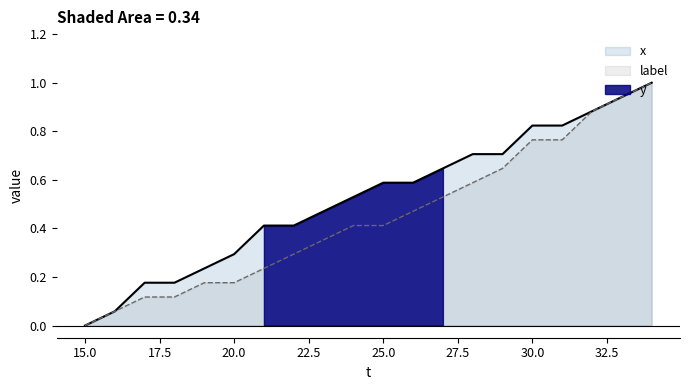

At which category does the chart reach its peak across all series?

34